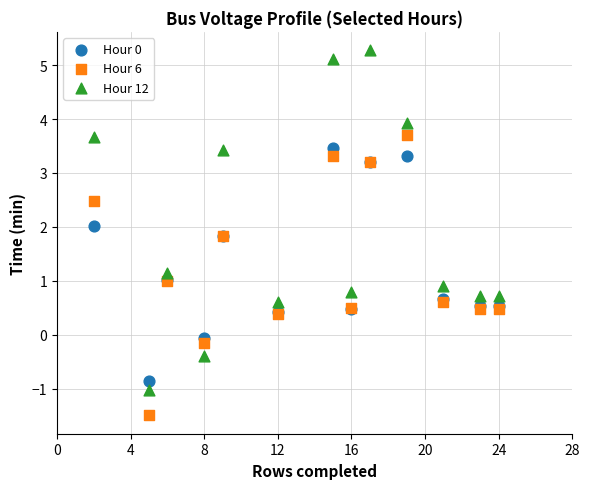

Which series contains the highest Y value?

Hour 12